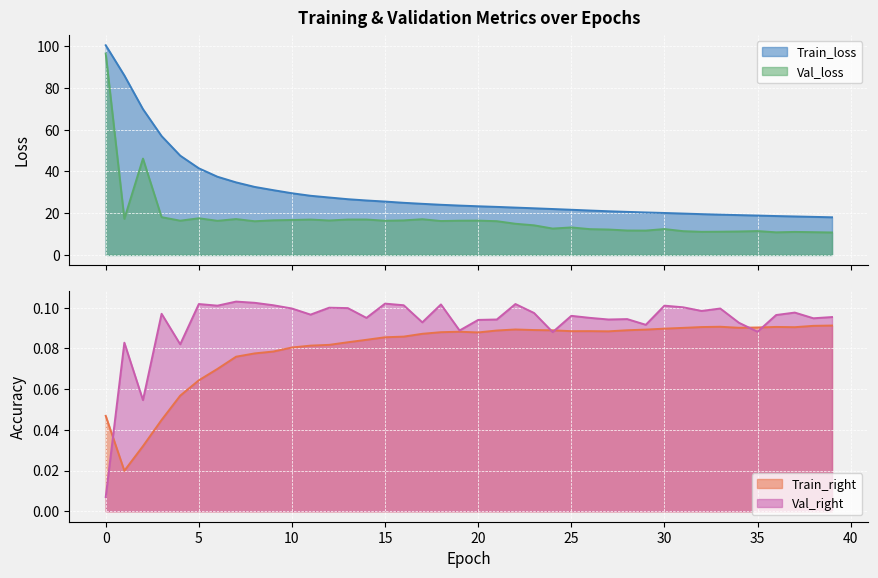

What is the average value of the Train_right series?

0.1